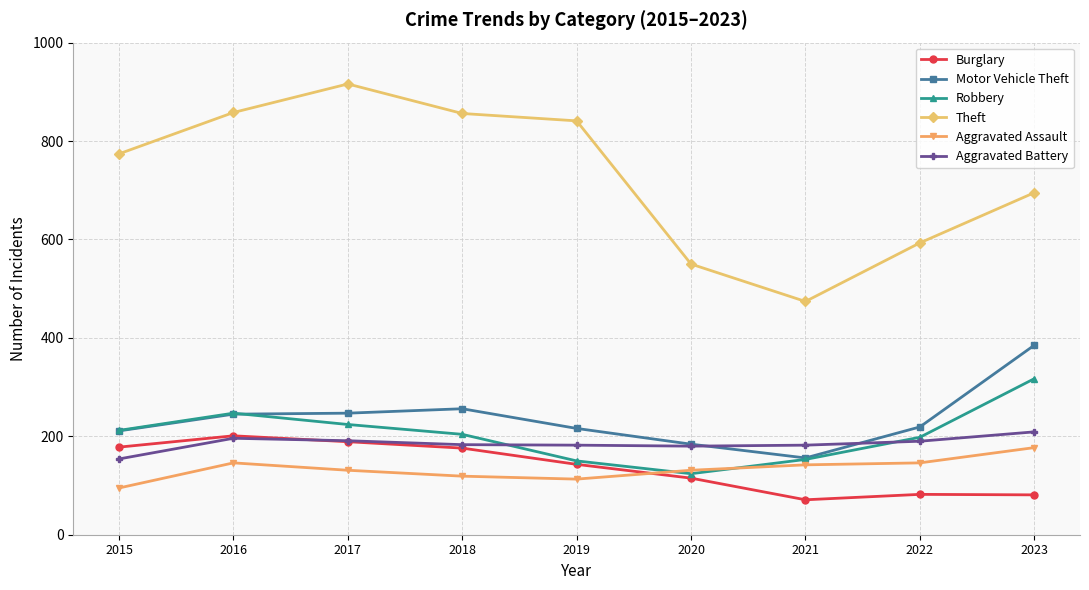

True or false: Motor Vehicle Theft and Theft cross at least once.

False